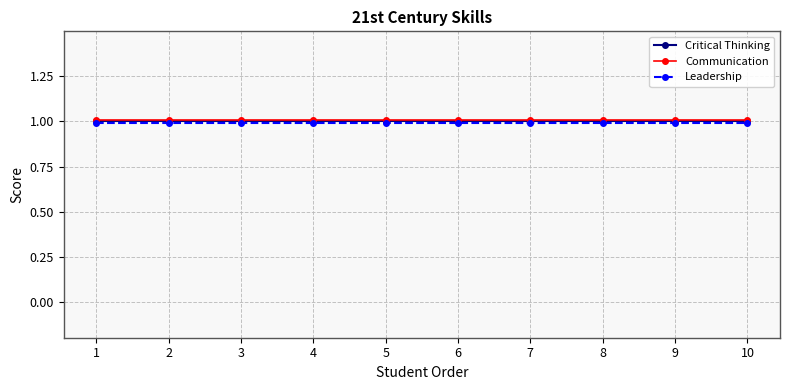

What are all the series names shown in the legend?

Critical Thinking, Communication, Leadership